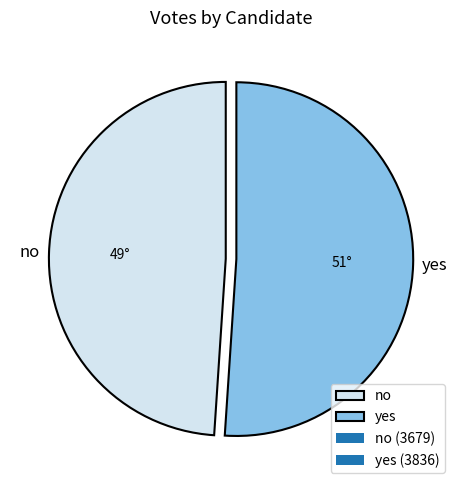

Which category has the biggest portion of the pie?

yes